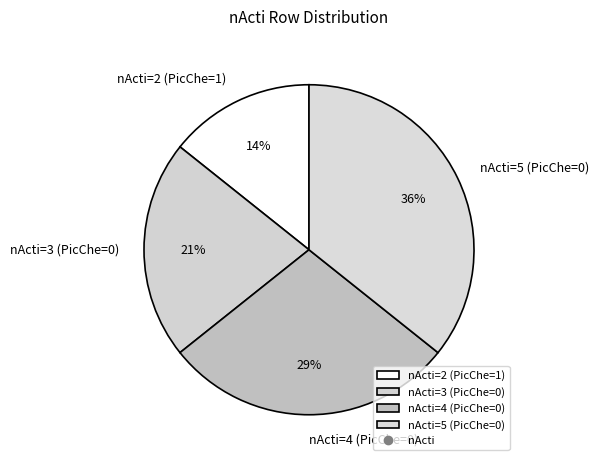

To the nearest percent, what is the combined percentage of nActi=2 (PicChe=1) and nActi=4 (PicChe=0)?

43%